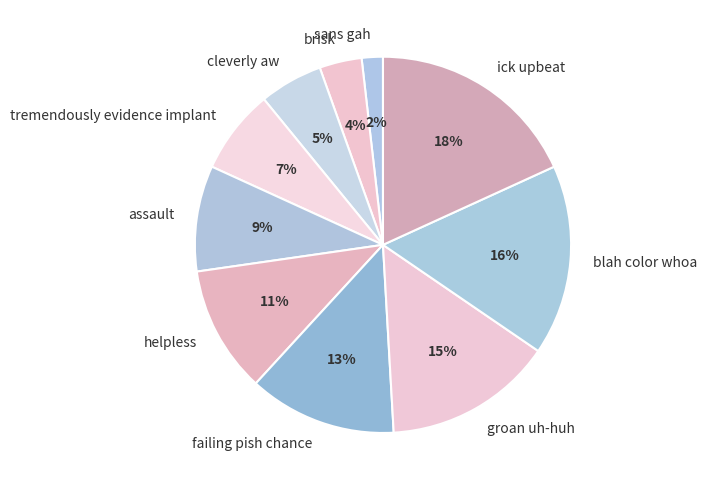

Approximately how many times larger is the value at tremendously evidence implant compared to assault?

0.8